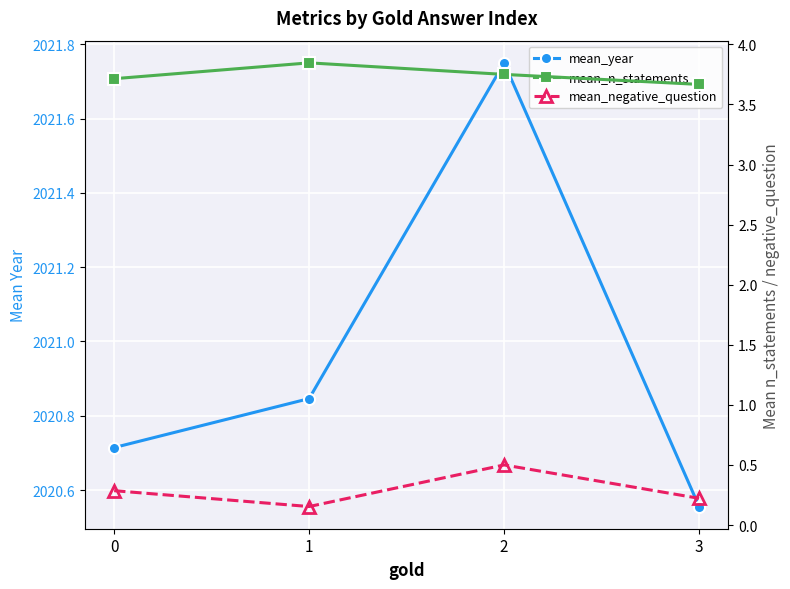

True or false: mean_year and mean_n_statements intersect in this chart.

False